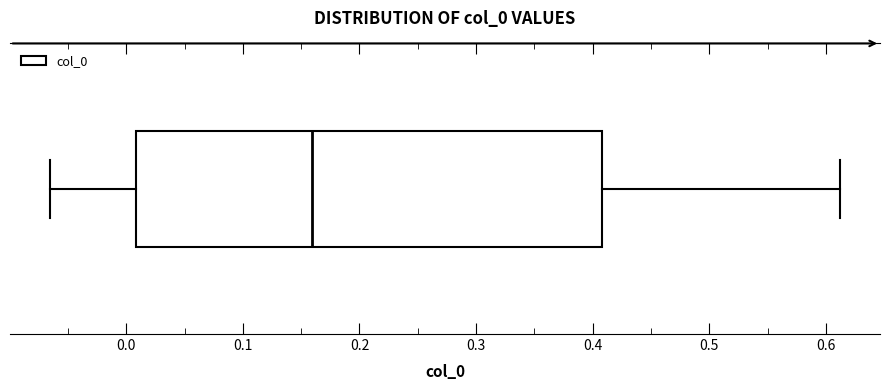

Read this box plot against the x-axis: the position of the median line, the range covered by the box, and the ends of both whiskers. The values are not printed on the chart, so give them approximately, as read against the axis.

median 0.16, box 0.01 to 0.41, whiskers -0.07 to 0.61